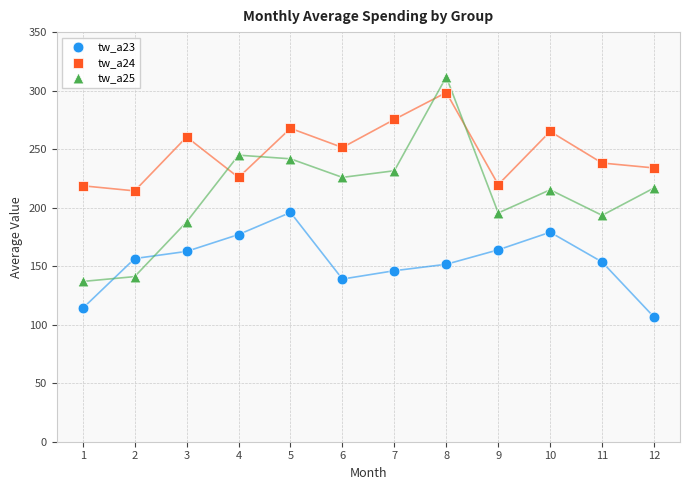

What are all the series names shown in the legend?

tw_a23, tw_a24, tw_a25